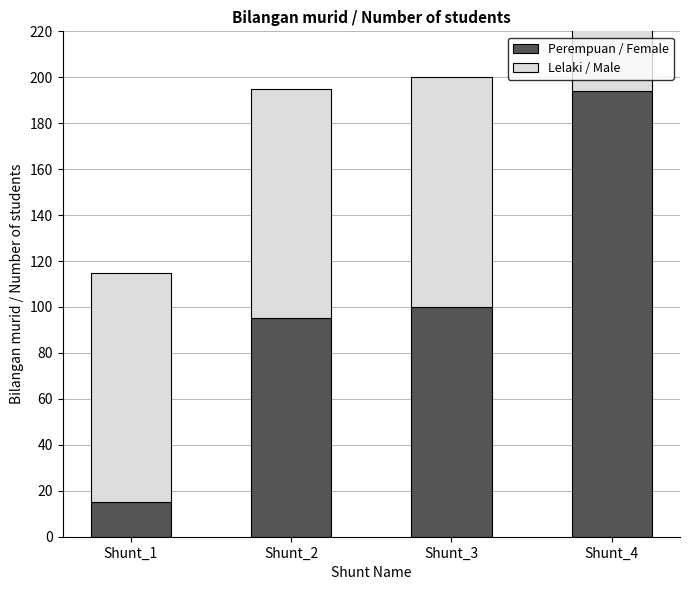

True or false: Perempuan / Female has a value of 100 at Shunt_3.

True